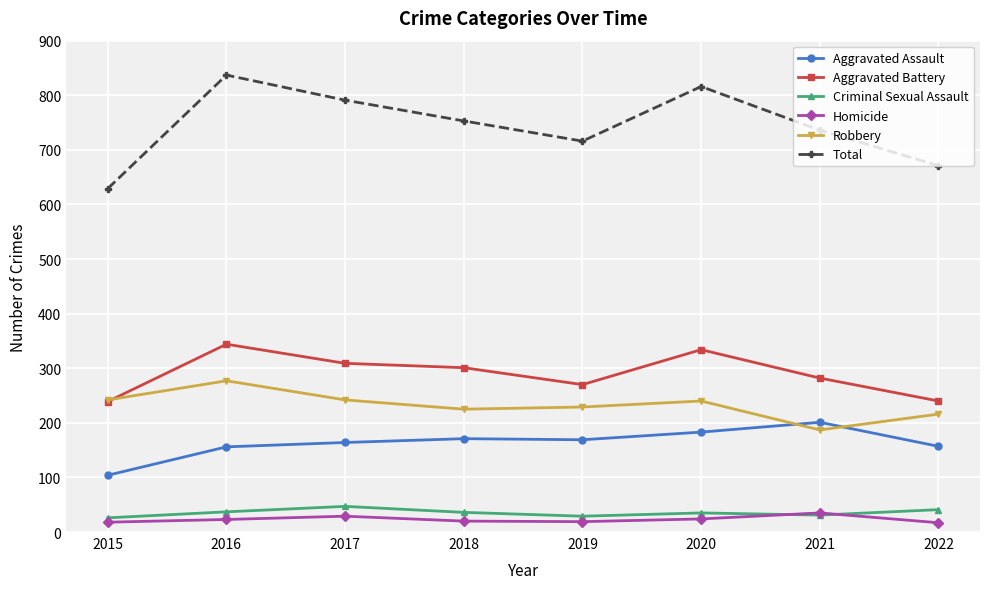

At which category does Aggravated Battery reach its first local peak?

2016